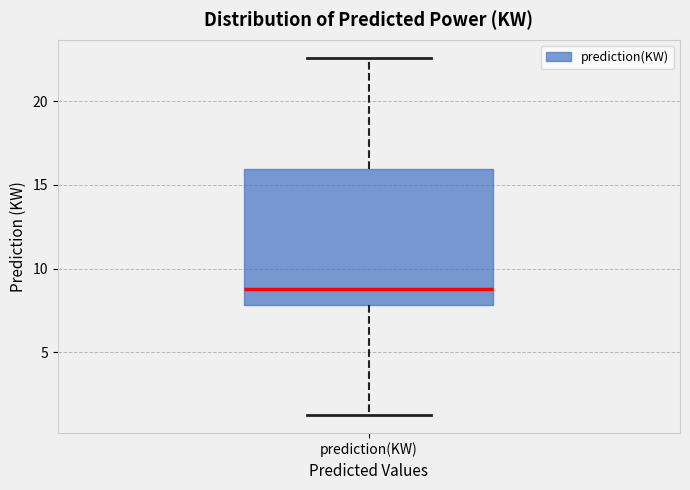

Read this box plot against the y-axis: the position of the median line, the range covered by the box, and the ends of both whiskers. The values are not printed on the chart, so give them approximately, as read against the axis.

median 9.0, box 8.0 to 16.0, whiskers 1.5 to 22.5